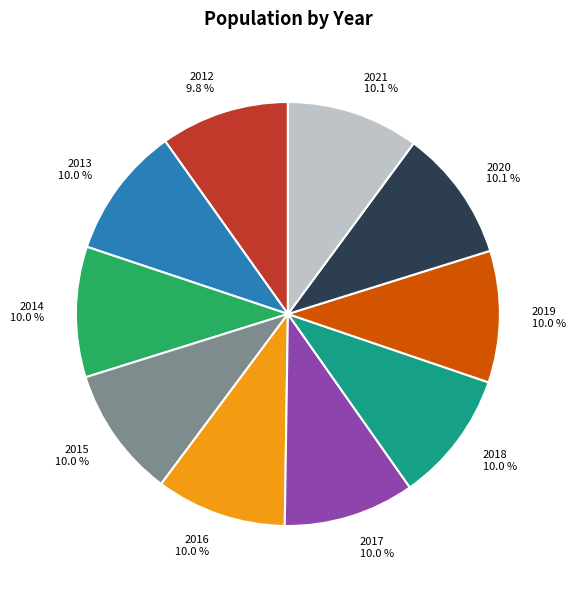

To the nearest percent, what portion does 2018 represent?

10%